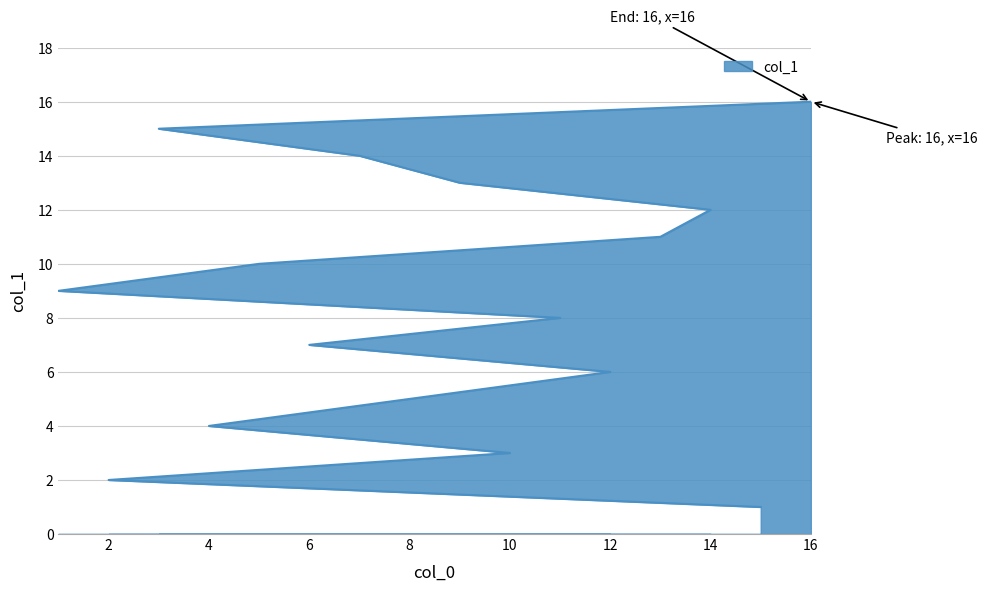

True or false: there are more than 1 points higher than both neighbors.

False